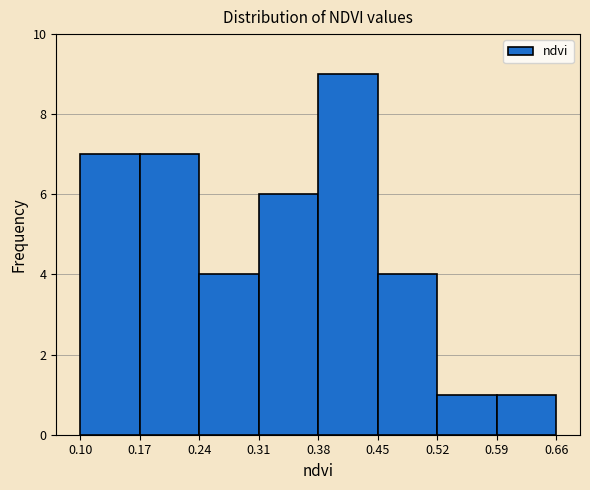

Reading left to right, transcribe this chart: for each bar, give the range it covers on the x-axis and its height. The values are not printed on the chart, so give them approximately, as read against the axis.

0.10 to 0.17: 7
0.17 to 0.24: 7
0.24 to 0.31: 4
0.31 to 0.38: 6
0.38 to 0.45: 9
0.45 to 0.52: 4
0.52 to 0.59: 1
0.59 to 0.66: 1